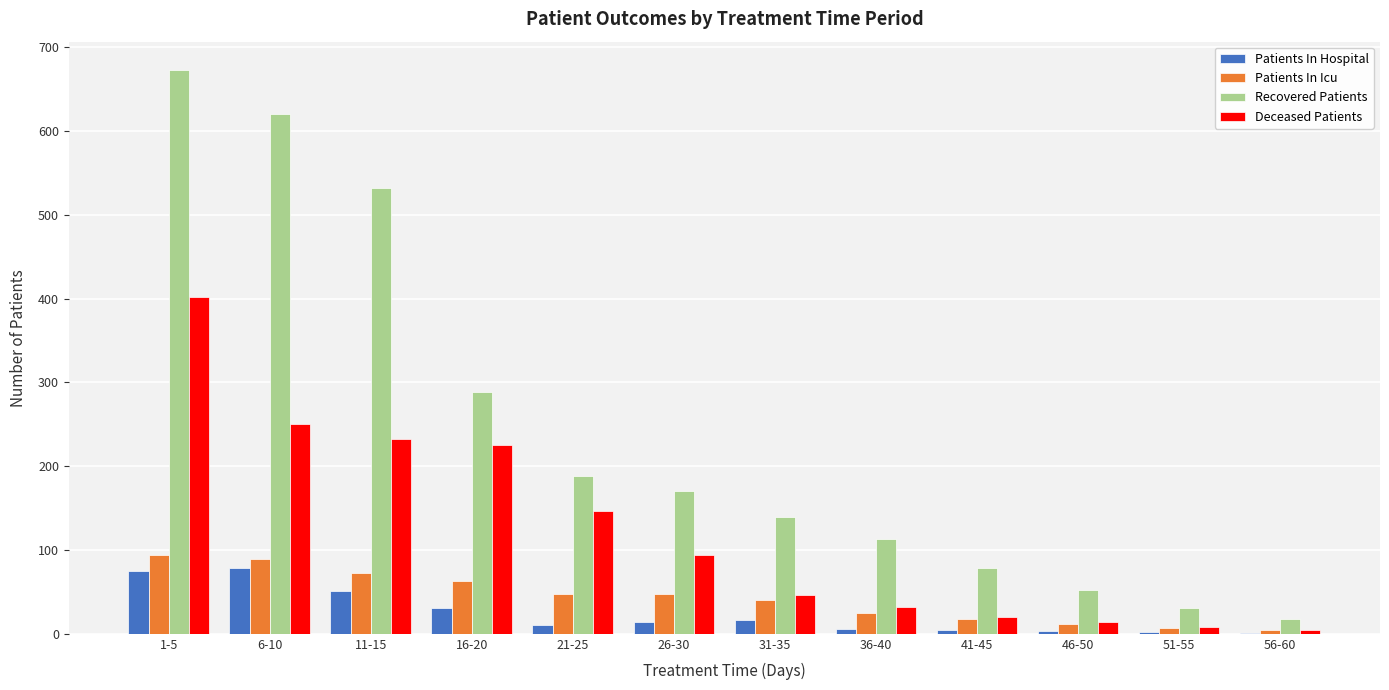

What is the maximum value shown in the chart?

673